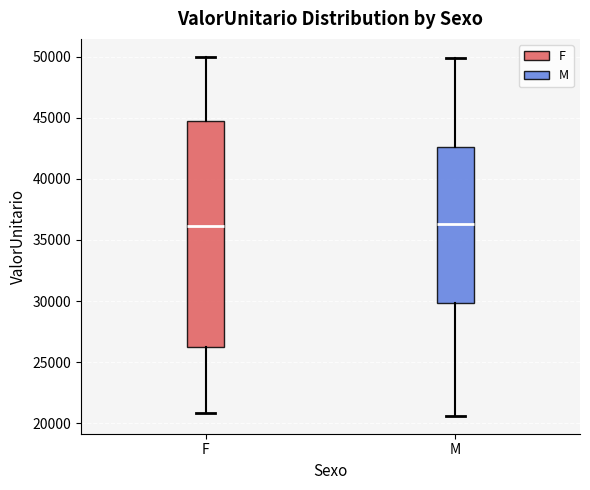

Which box is the tallest, from its lower edge to its upper edge?

F